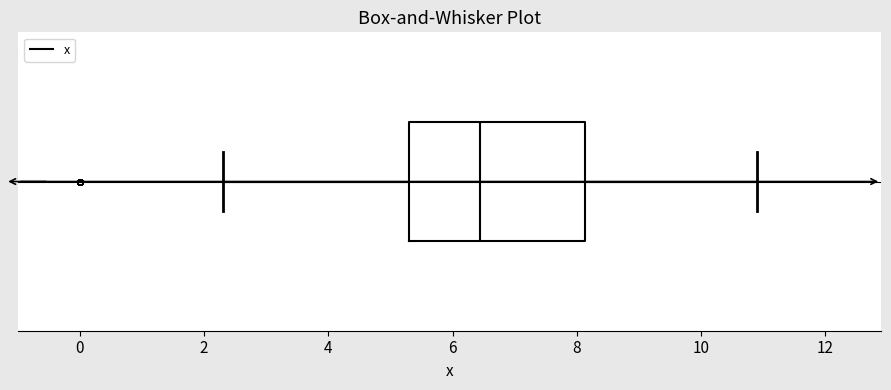

Transcribe this box plot: give where the median line is, the range the box spans, and where the two whiskers end, as read against the x-axis. The values are not printed on the chart, so give them approximately, as read against the axis.

median 6.4, box 5.4 to 8.2, whiskers 2.4 to 11.0